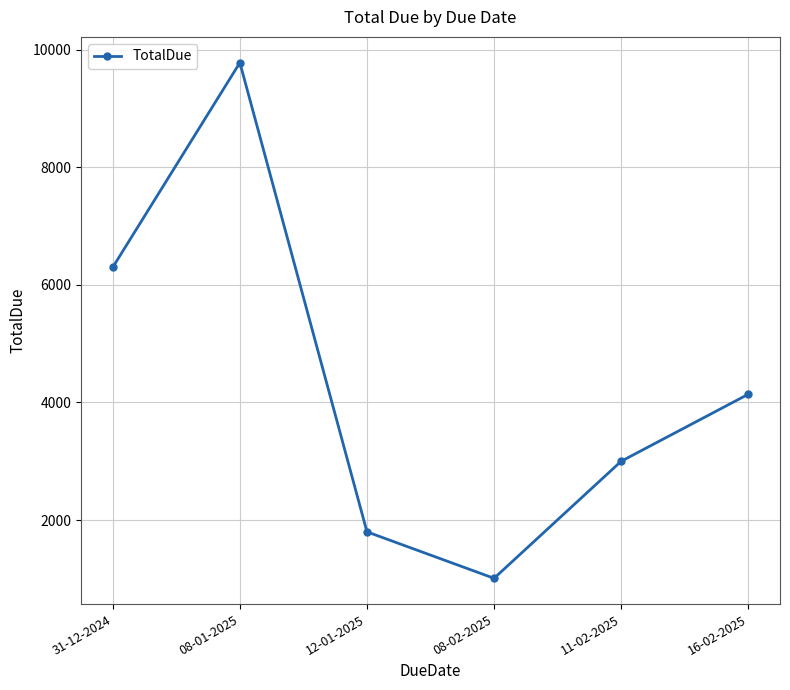

Reading left to right, list all the values displayed in this chart.

6300.0	9778.4	1800.0	1009.8	3000.0	4139.6